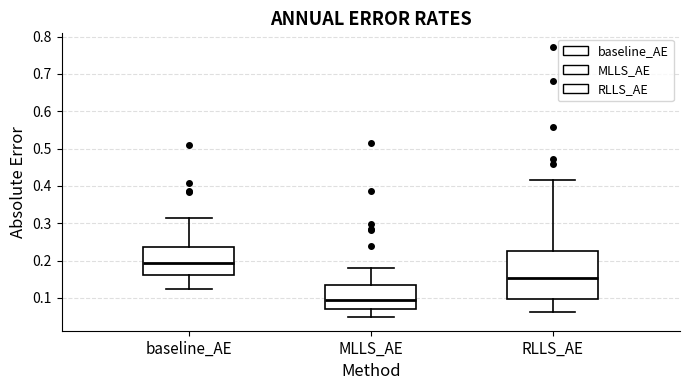

Reading left to right, transcribe this box plot: for each box, give where its median line is, the range the box spans, and where its two whiskers end, as read against the y-axis. The values are not printed on the chart, so give them approximately, as read against the axis.

baseline_AE: median 0.19, box 0.16 to 0.24, whiskers 0.12 to 0.31
MLLS_AE: median 0.09, box 0.07 to 0.14, whiskers 0.05 to 0.18
RLLS_AE: median 0.15, box 0.10 to 0.23, whiskers 0.06 to 0.42